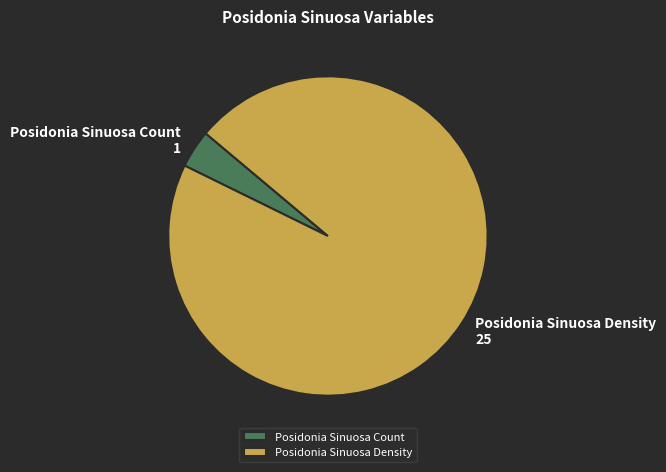

Which slice represents more than half of the pie?

Posidonia Sinuosa Density